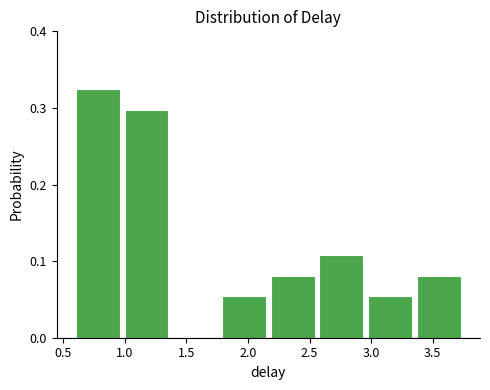

Reading left to right, transcribe this chart: for each bar, give the range it covers on the x-axis and its height. Neither the bar edges nor the heights are printed on the chart, so give them approximately, as read against the axes.

0.60 to 1.00: 0.32
1.00 to 1.40: 0.30
1.40 to 1.80: 0
1.80 to 2.20: 0.05
2.20 to 2.60: 0.08
2.60 to 3.00: 0.11
3.00 to 3.35: 0.05
3.35 to 3.75: 0.08